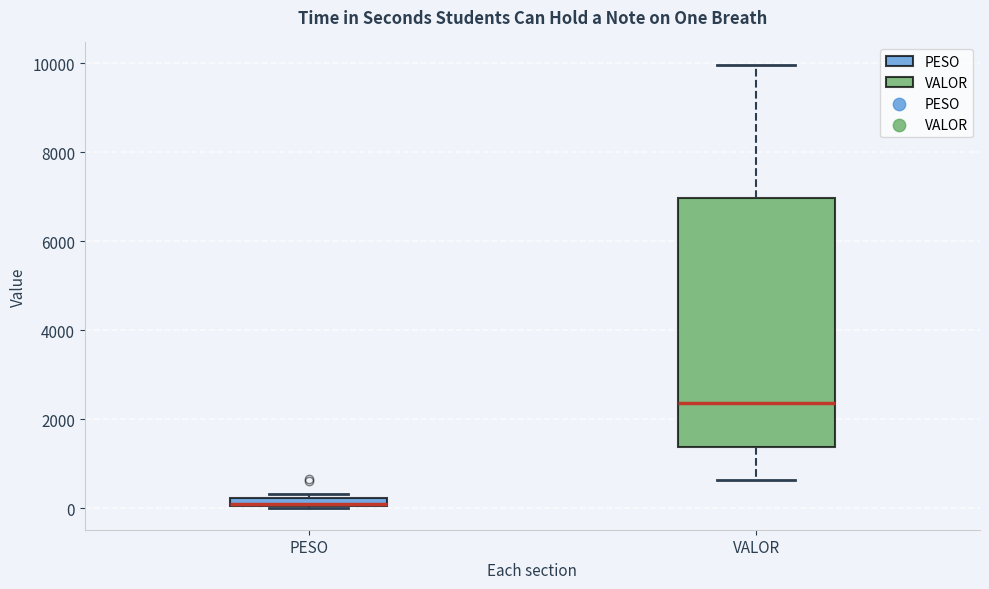

Which box has the highest median line?

VALOR